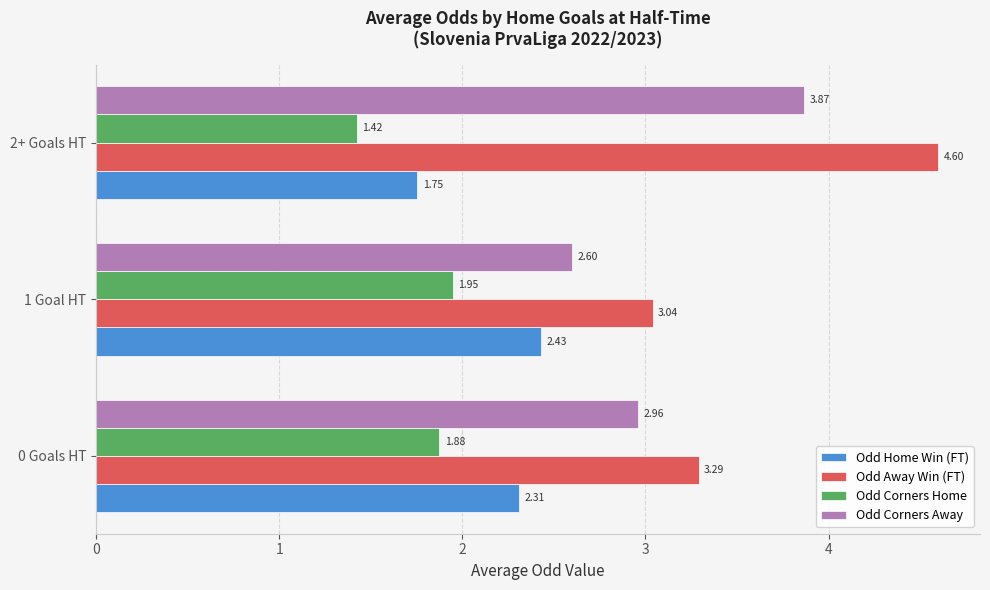

At 2+ Goals HT, list the series in order from smallest to largest.

Odd Corners Home, Odd Home Win (FT), Odd Corners Away, Odd Away Win (FT)